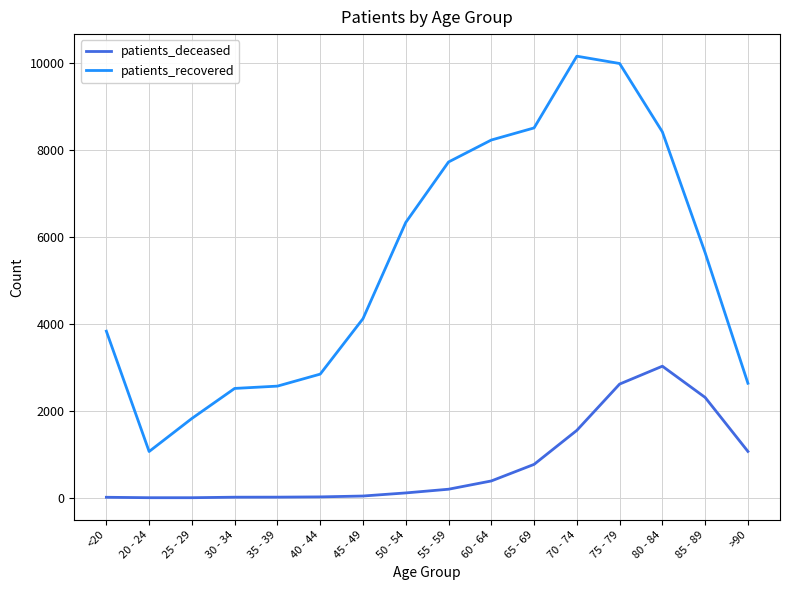

Which series has the largest range (max minus min)?

patients_recovered